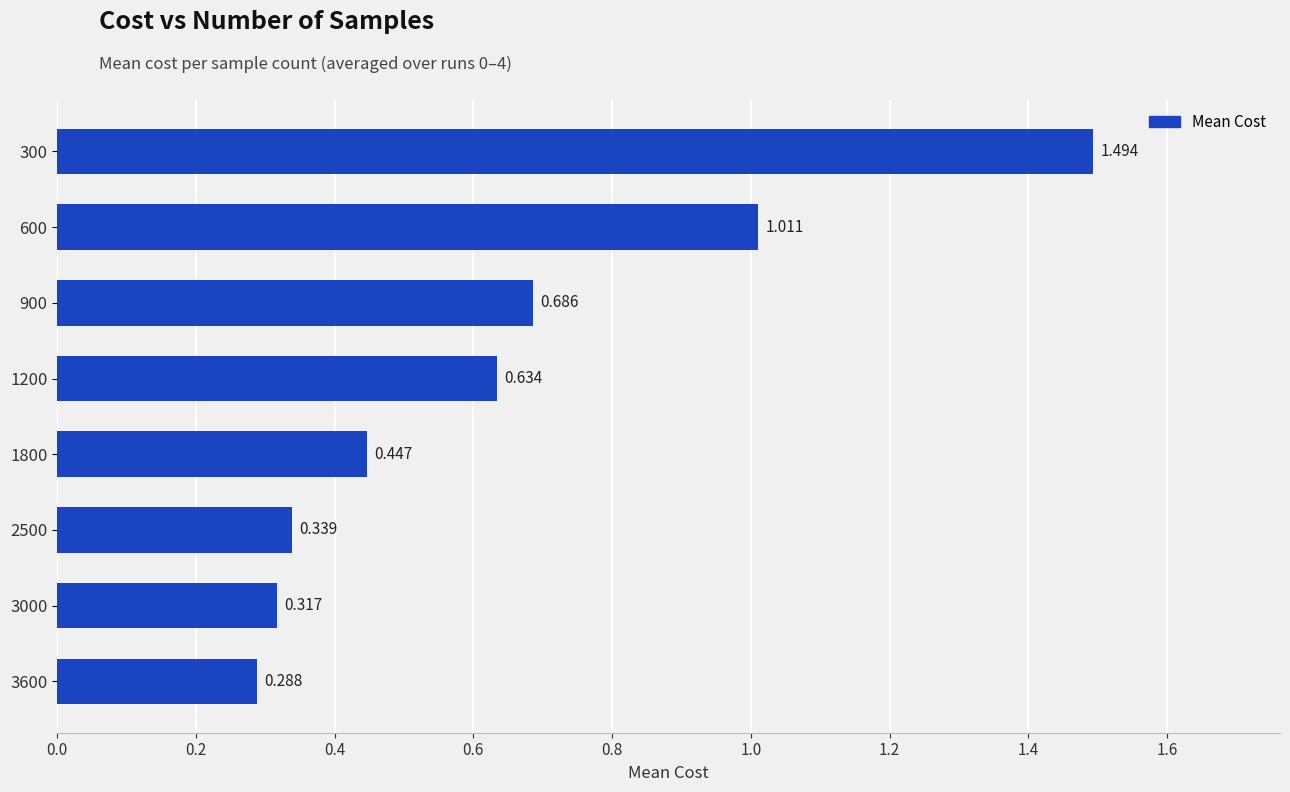

How many distinct data groups are displayed?

1